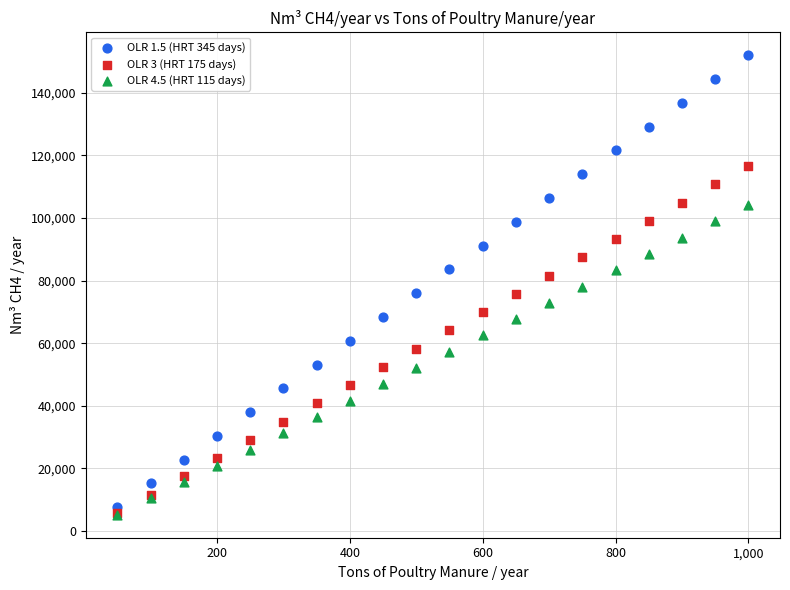

What are all the series names shown in the legend?

OLR 1.5 (HRT 345 days), OLR 3 (HRT 175 days), OLR 4.5 (HRT 115 days)